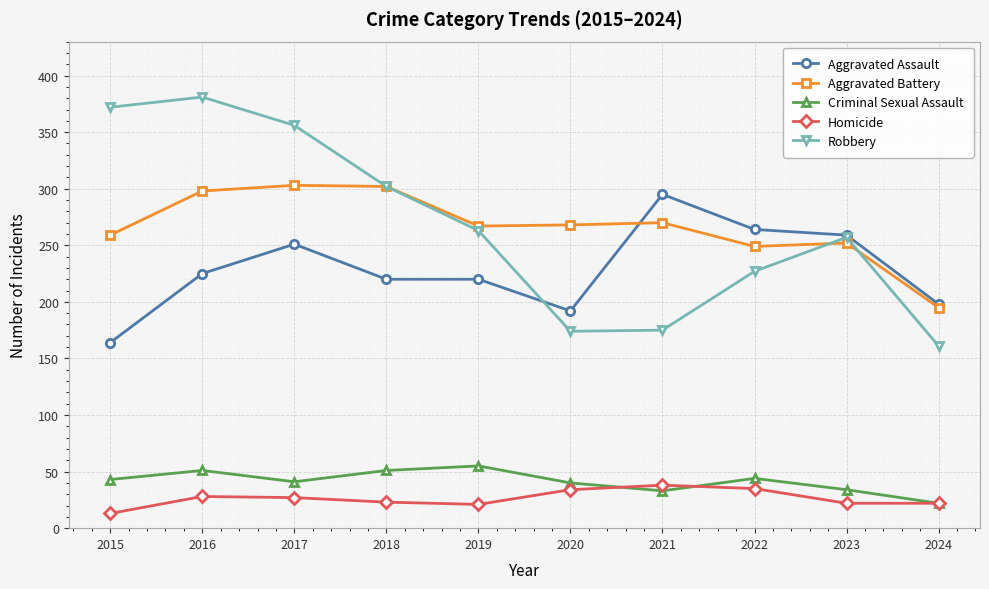

What are all the series names shown in the legend?

Aggravated Assault, Aggravated Battery, Criminal Sexual Assault, Homicide, Robbery